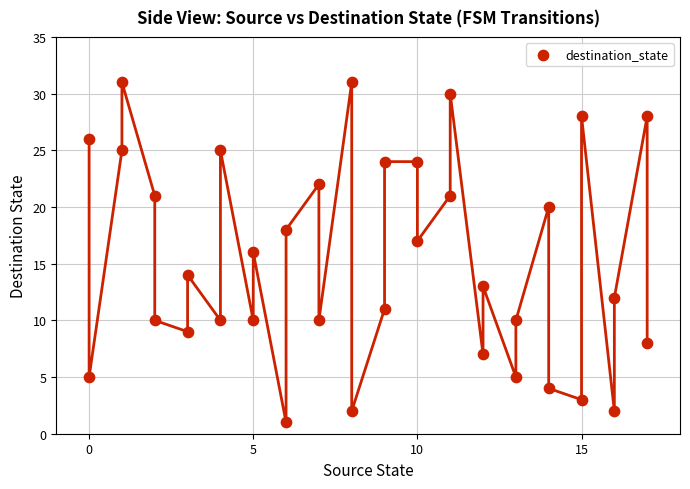

What is the range of X values (max minus min)?

17